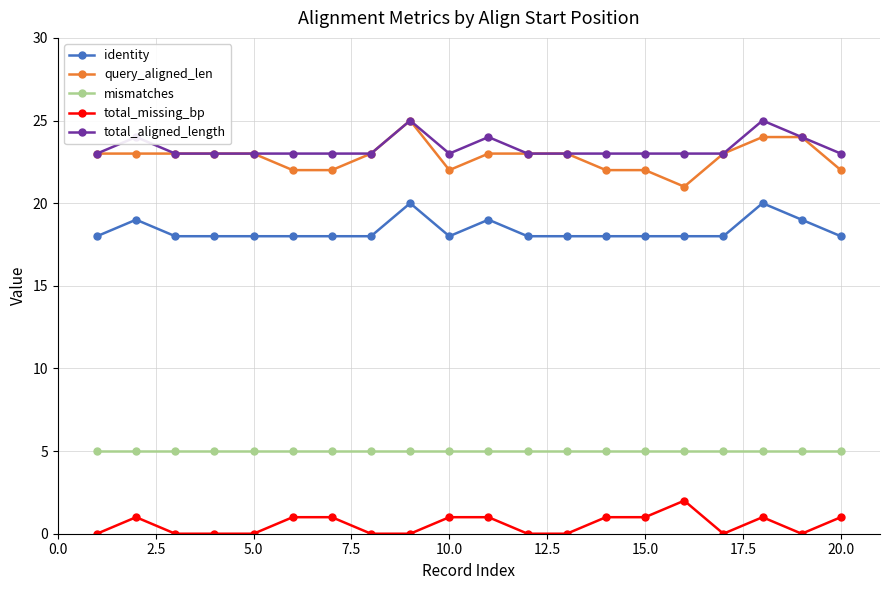

How many lines are shown in the chart?

5